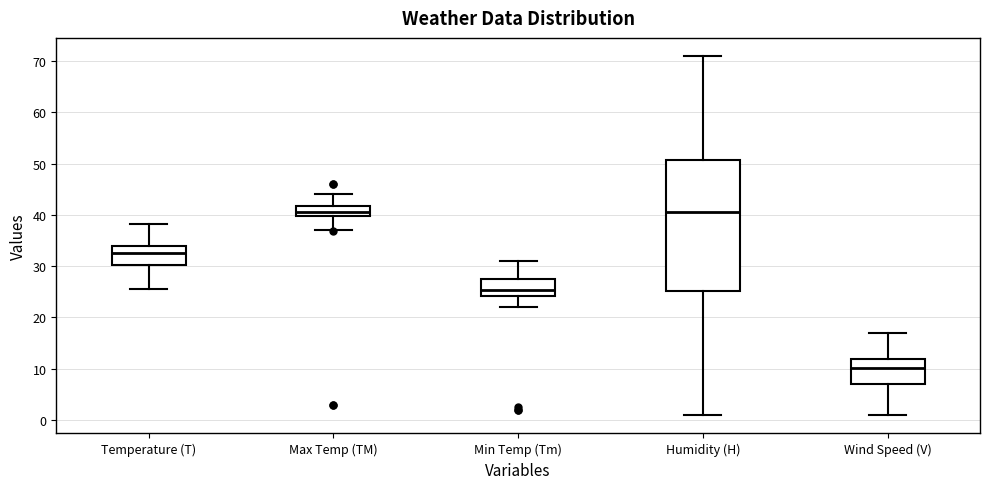

Which box has the lowest median line?

Wind Speed (V)